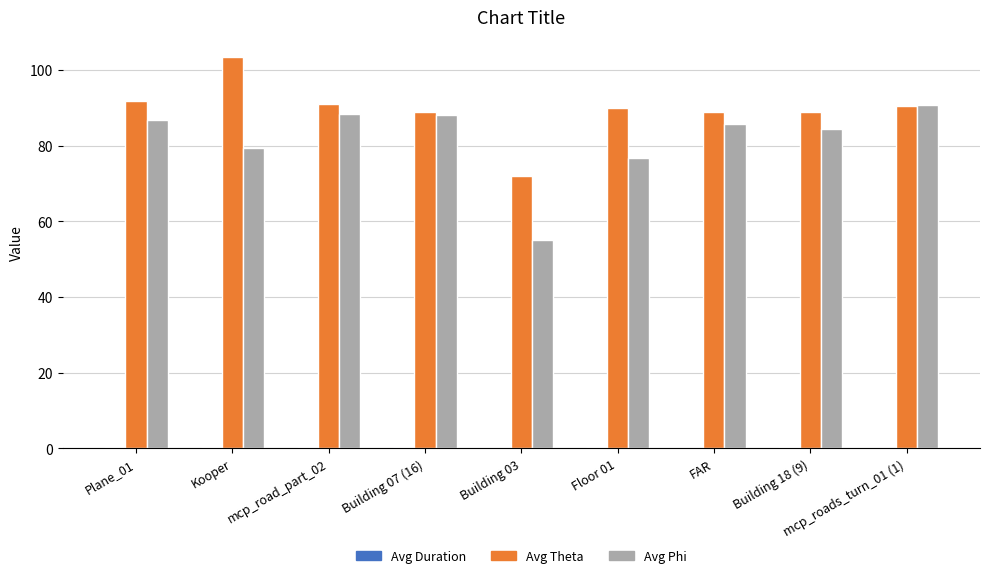

The value of Avg Theta at Building 03 is 121.8. True or false?

False